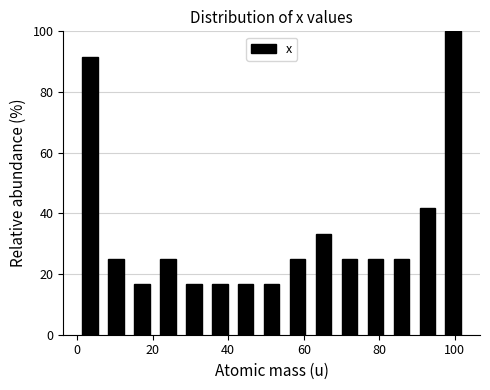

Read against the x-axis, roughly where is the centre of the tallest bar?

100